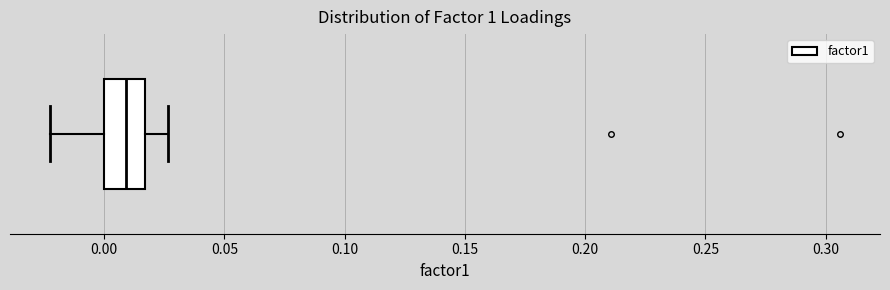

Transcribe this box plot: give where the median line is, the range the box spans, and where the two whiskers end, as read against the x-axis. The values are not printed on the chart, so give them approximately, as read against the axis.

median 0.010, box 0.000 to 0.015, whiskers -0.025 to 0.025